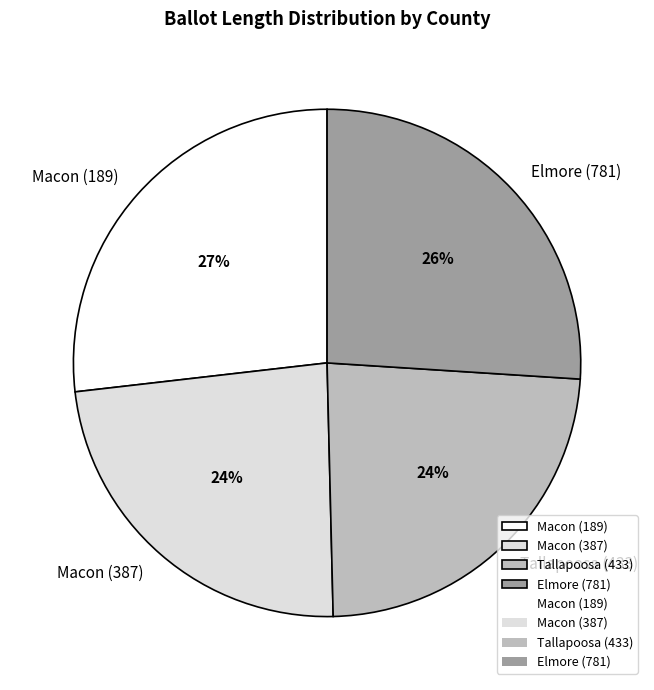

The Macon (387) slice represents 24% of the pie. True or false?

True